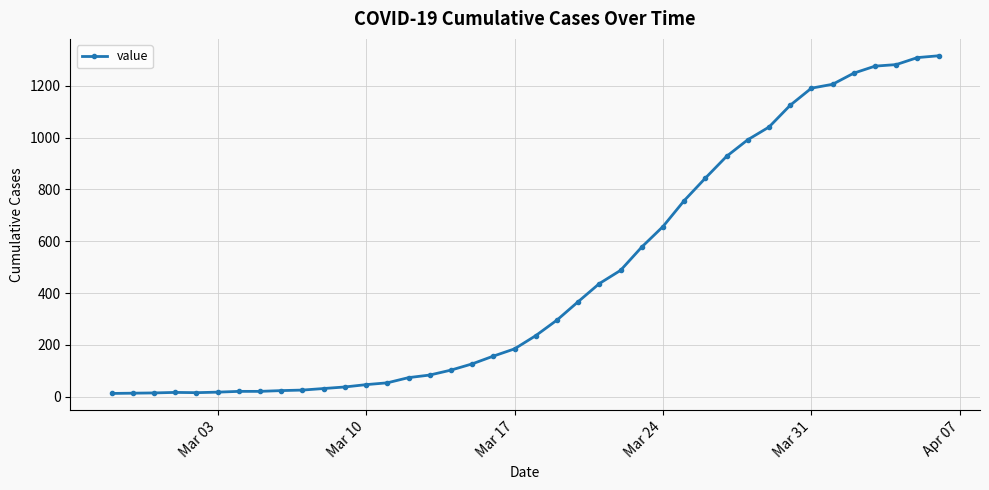

What is the sum of all values?

18661